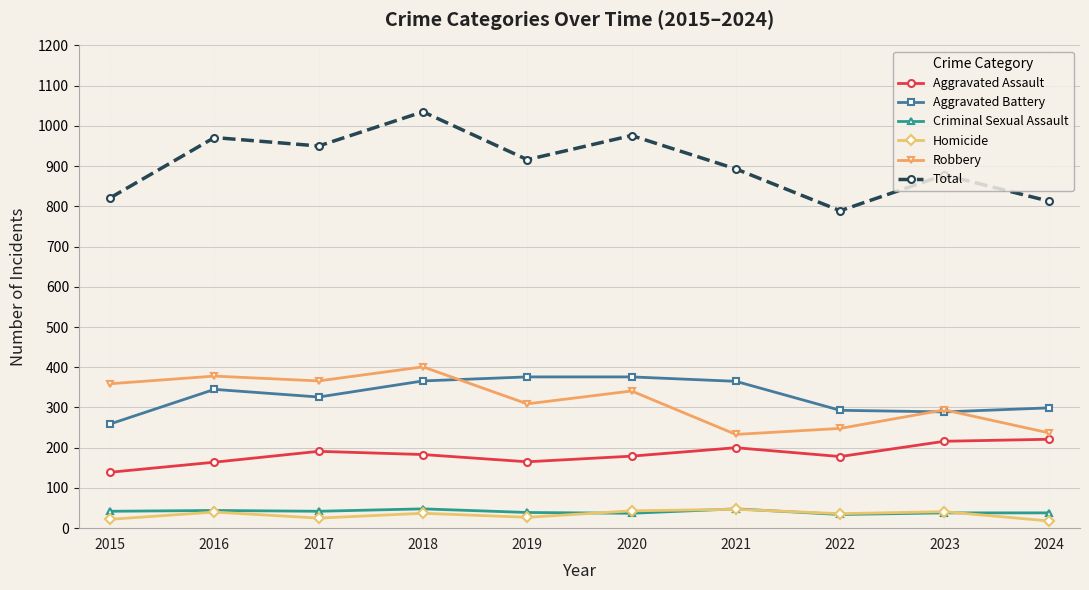

Does the chart have visible grid lines?

Yes